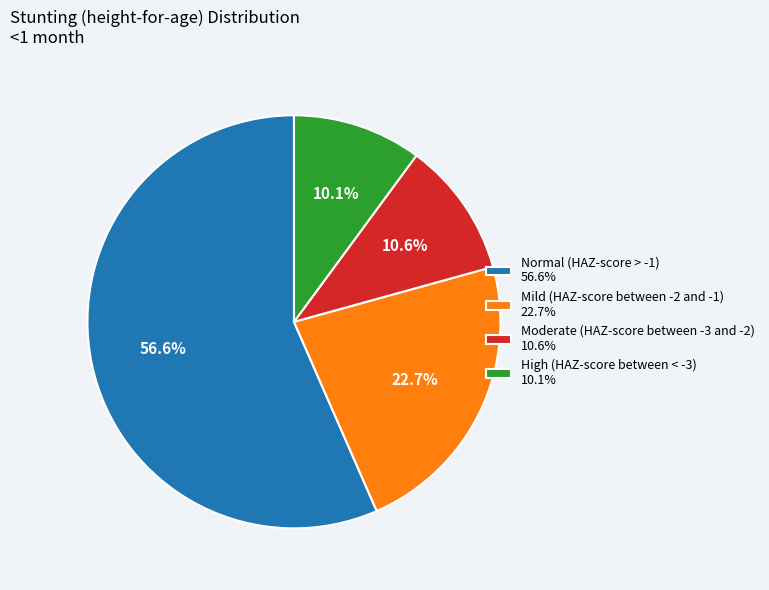

Is it true that High (HAZ-score between < -3) is 10% of the pie?

True